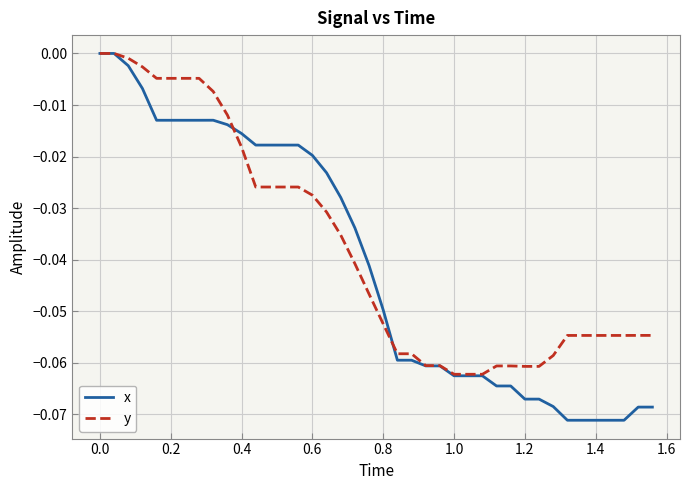

After their last crossing, which series has the higher values: x or y?

y